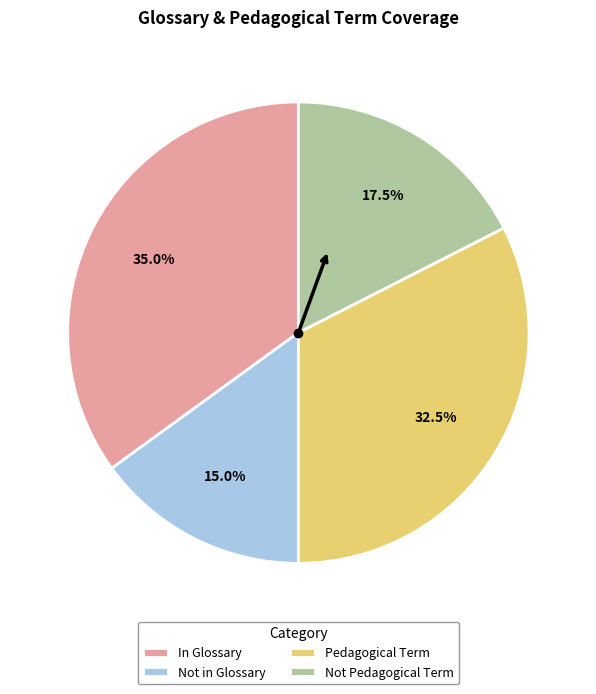

Count the number of slices in the pie.

4